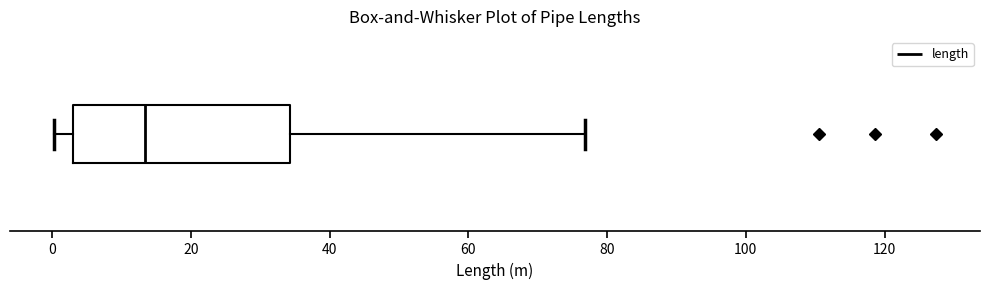

Where does the median line of the box sit on the x-axis? The values are not printed on the chart, so give them approximately, as read against the axis.

14